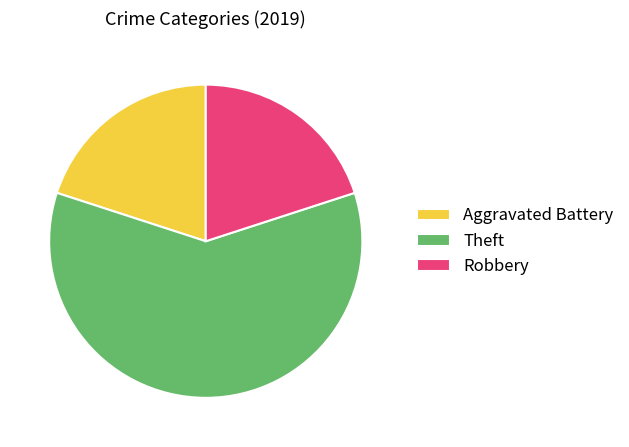

Which category has the biggest portion of the pie?

Theft